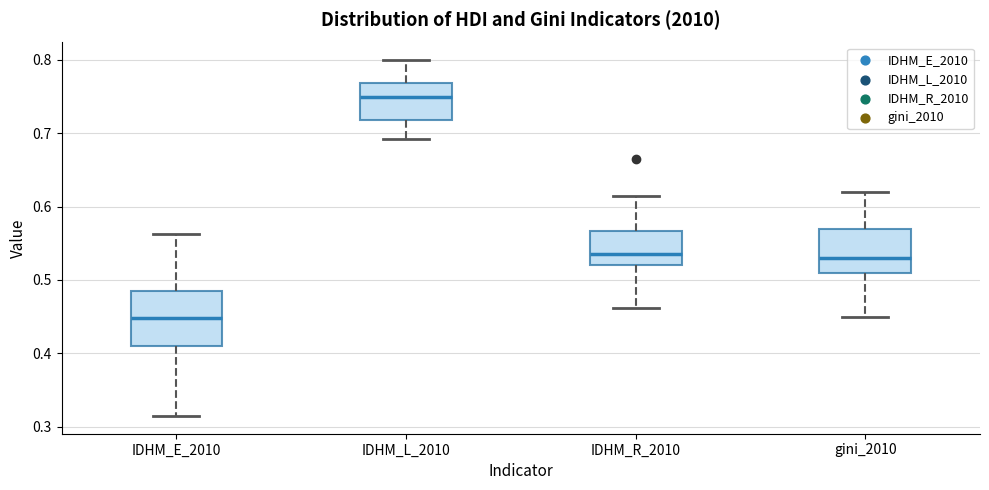

Reading left to right, read every box against the y-axis: the position of its median line, the range the box covers, and the ends of its whiskers. The values are not printed on the chart, so give them approximately, as read against the axis.

IDHM_E_2010: median 0.45, box 0.41 to 0.49, whiskers 0.32 to 0.56
IDHM_L_2010: median 0.75, box 0.72 to 0.77, whiskers 0.69 to 0.80
IDHM_R_2010: median 0.54, box 0.52 to 0.57, whiskers 0.46 to 0.61
gini_2010: median 0.53, box 0.51 to 0.57, whiskers 0.45 to 0.62